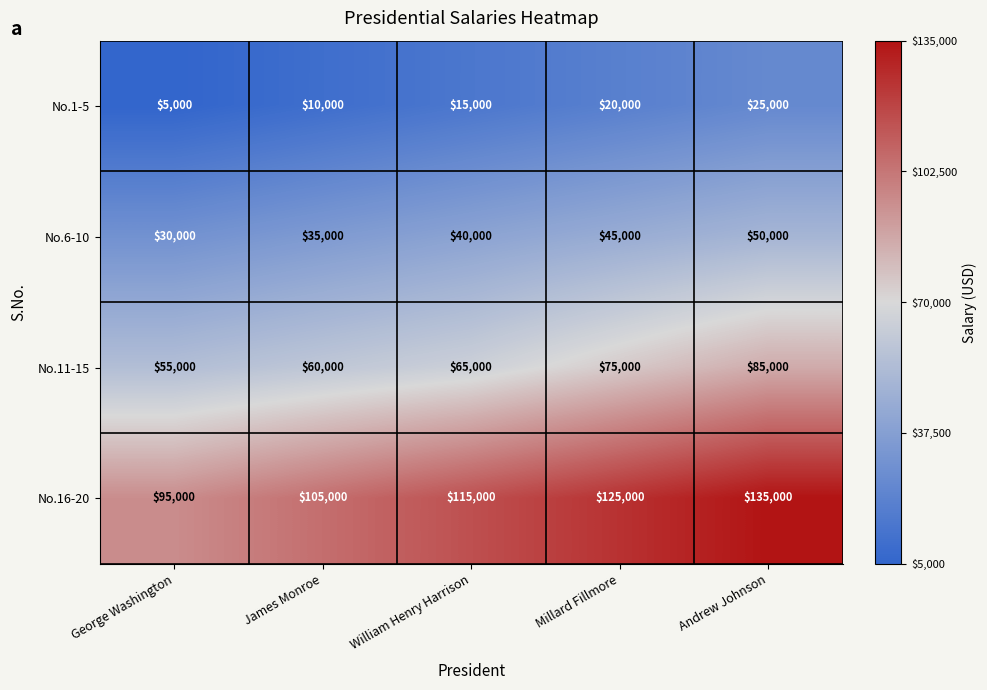

What is the difference between the No.16-20 values at James Monroe and William Henry Harrison?

10000